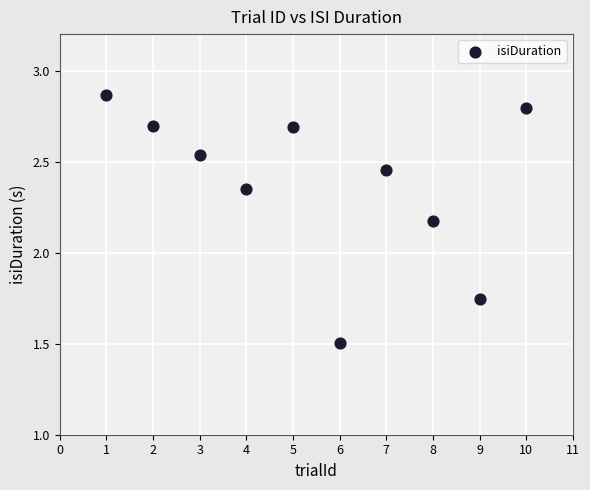

What is the range of X values (max minus min)?

9.0